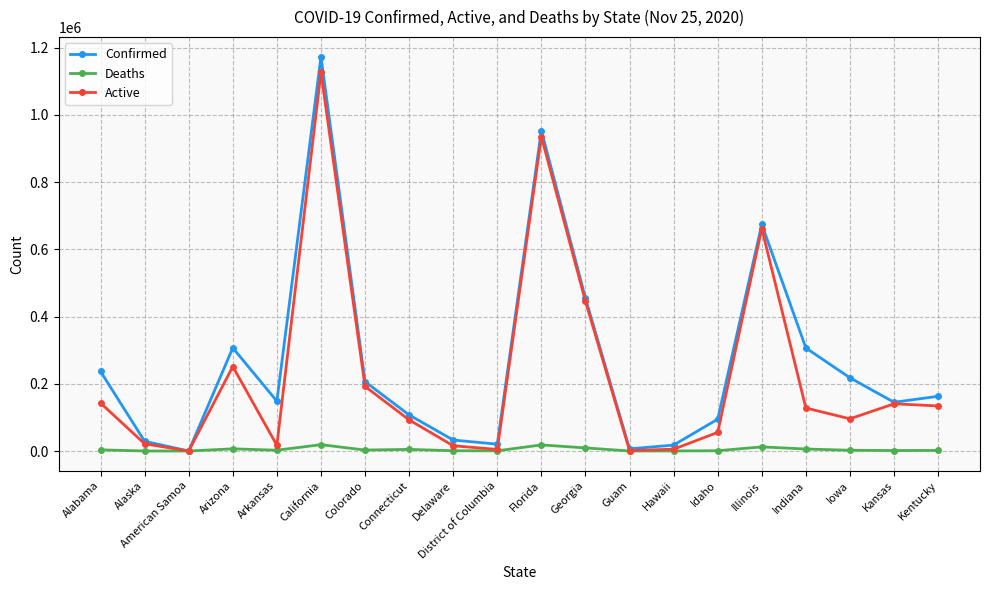

How many data points does each series have?

20